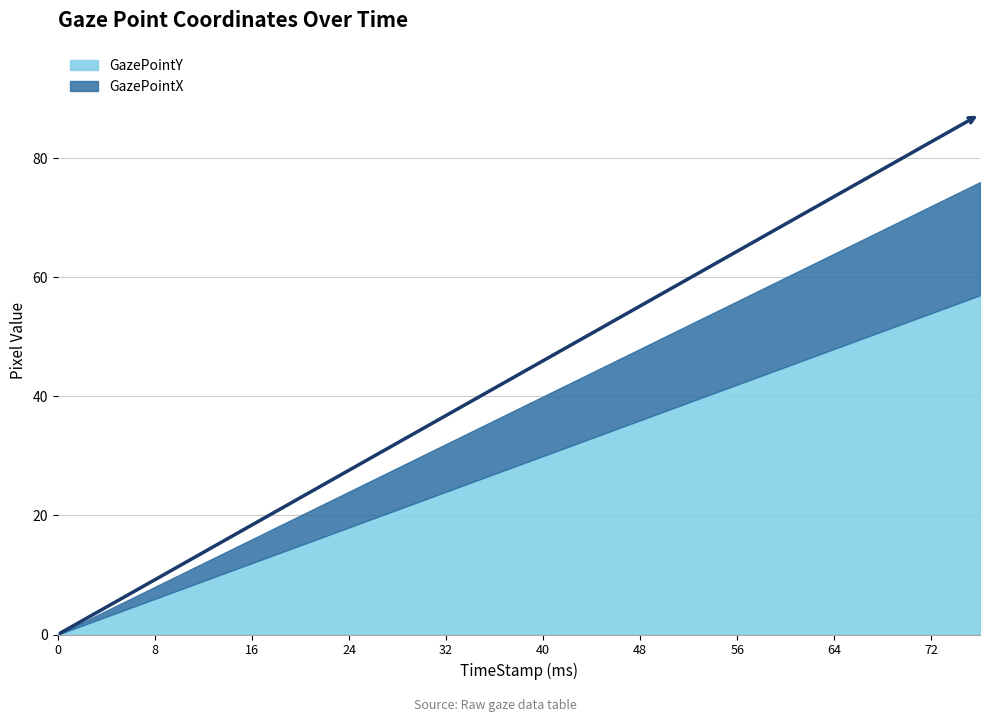

What is the greatest value displayed?

76